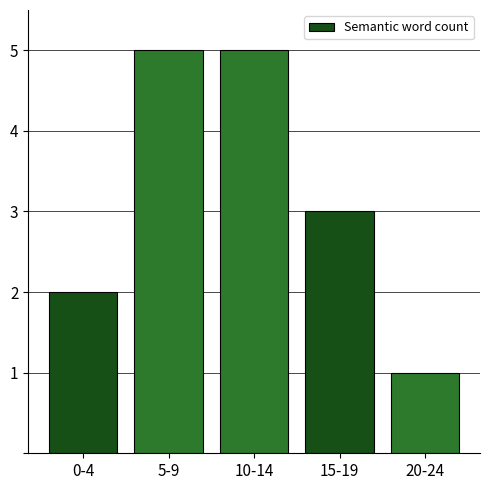

Reading left to right, what are all the values shown in this chart?

0-4=2	5-9=5	10-14=5	15-19=3	20-24=1